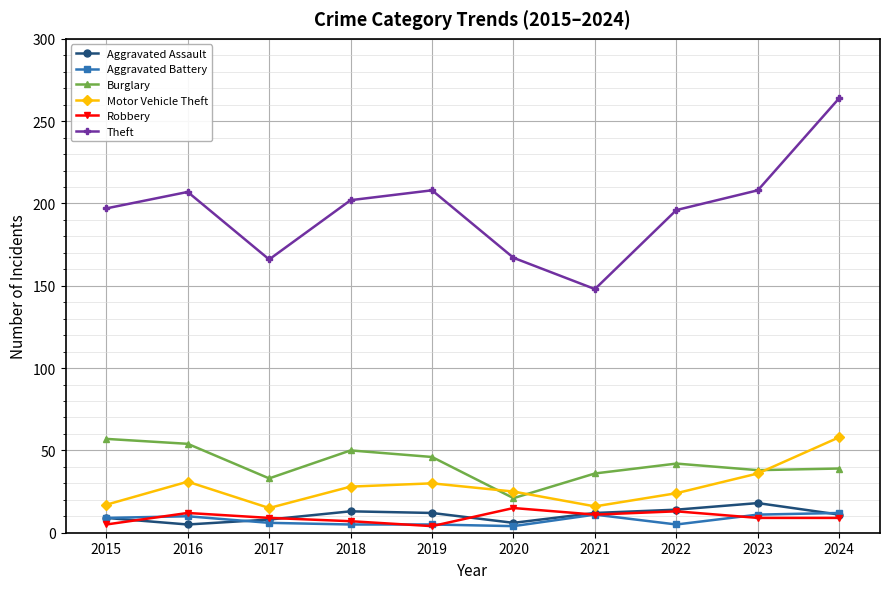

True or false: Theft and Aggravated Battery cross at least once.

False